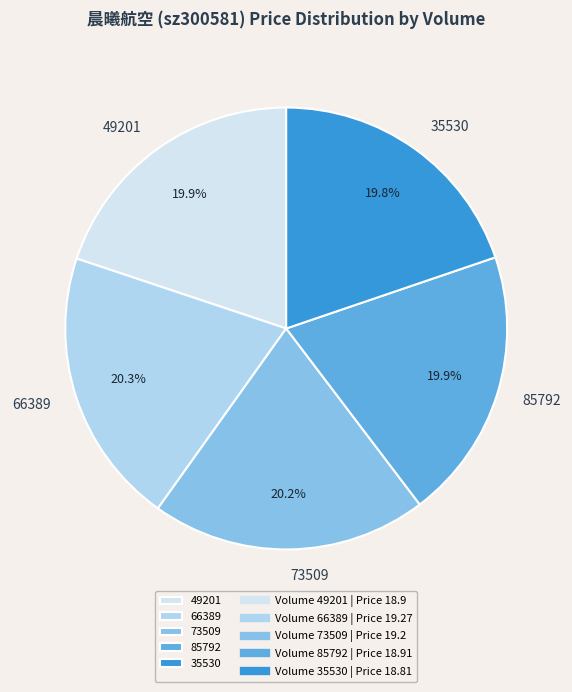

Combined, what portion of the pie is 35530 and 49201?

39.7%